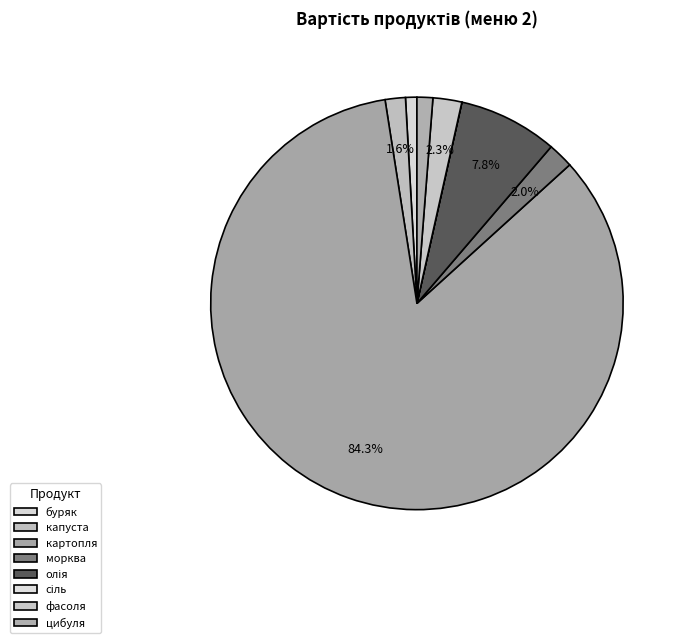

What percentage is the олія slice, to the nearest percent?

8%